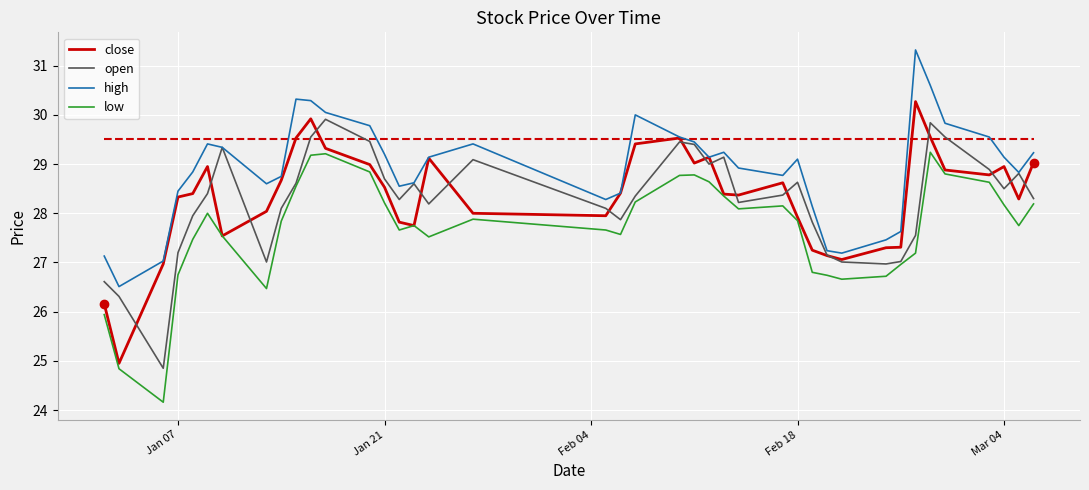

In high, how many points are higher than both neighbors (excluding endpoints)?

7